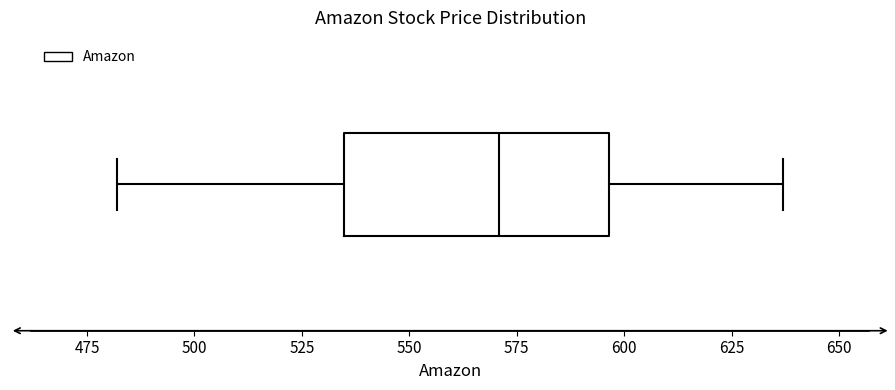

Transcribe this box plot: give where the median line is, the range the box spans, and where the two whiskers end, as read against the x-axis. The values are not printed on the chart, so give them approximately, as read against the axis.

median 570, box 535 to 595, whiskers 480 to 635